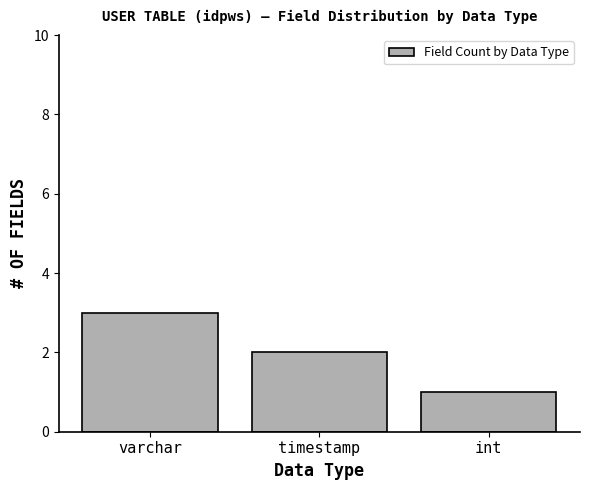

Reading left to right, transcribe all the data shown in this chart.

varchar=3	timestamp=2	int=1